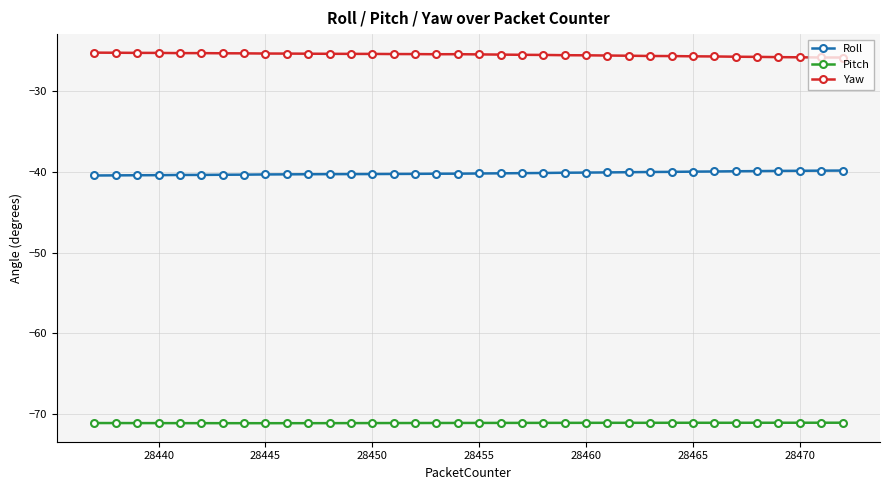

What is the greatest value displayed?

-25.3